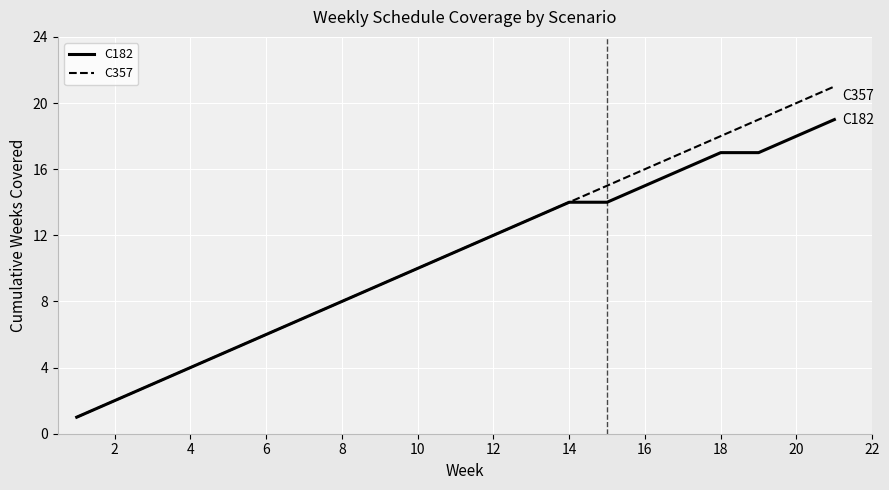

What is the greatest value displayed?

21